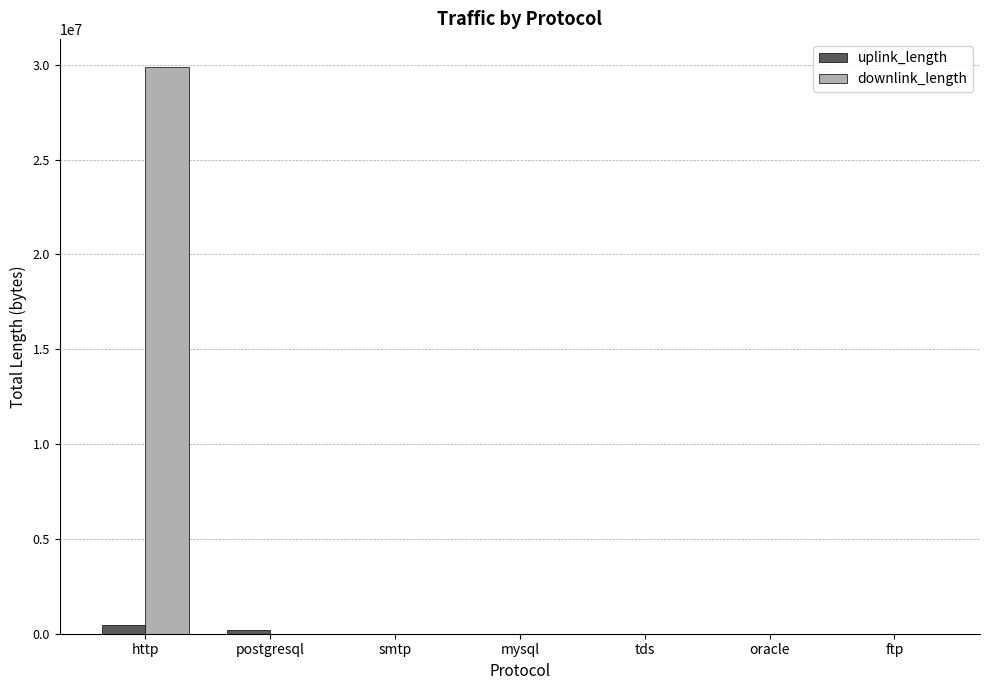

At which label does downlink_length reach its peak?

http